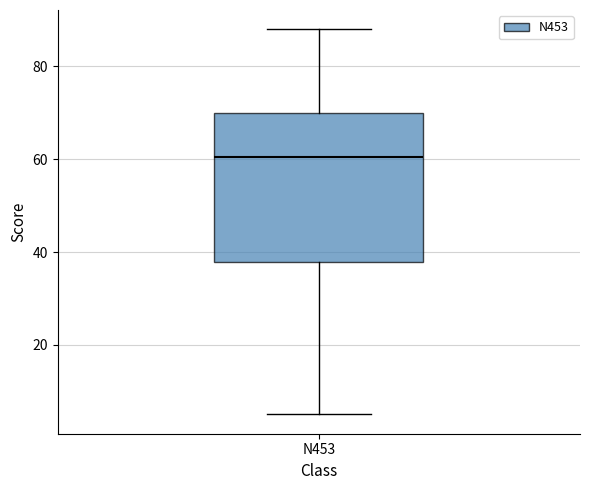

Transcribe this box plot: give where the median line is, the range the box spans, and where the two whiskers end, as read against the y-axis. The values are not printed on the chart, so give them approximately, as read against the axis.

median 60, box 38 to 70, whiskers 6 to 88